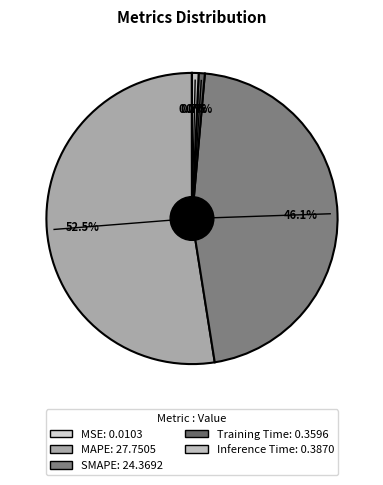

What is the smallest slice in the pie chart?

MSE